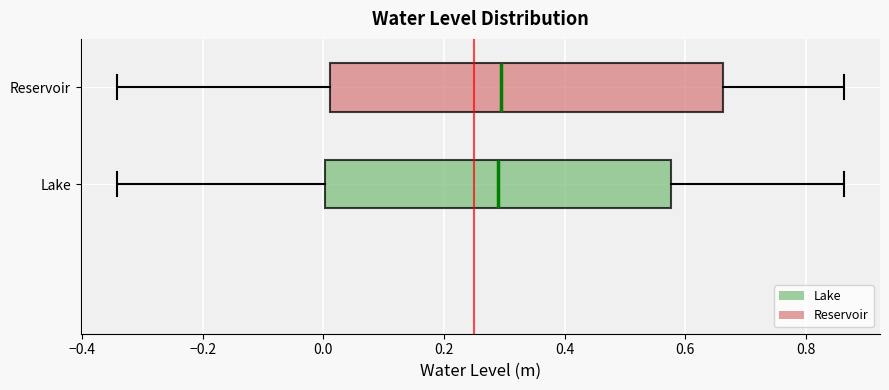

Reading bottom to top, transcribe this box plot: for each box, give where its median line is, the range the box spans, and where its two whiskers end, as read against the x-axis. The values are not printed on the chart, so give them approximately, as read against the axis.

Lake: median 0.28, box 0.00 to 0.58, whiskers -0.34 to 0.86
Reservoir: median 0.30, box 0.02 to 0.66, whiskers -0.34 to 0.86